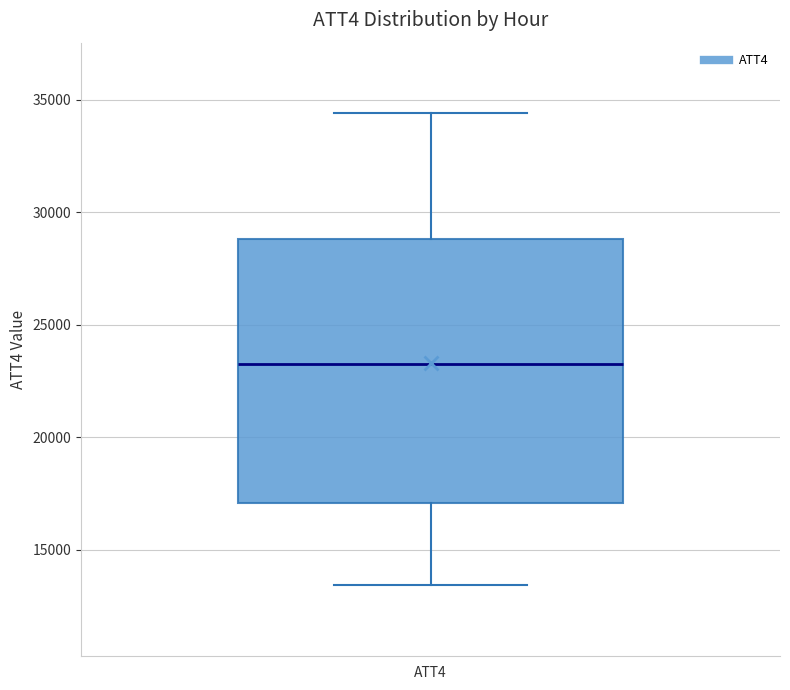

Read this box plot against the y-axis: the position of the median line, the range covered by the box, and the ends of both whiskers. The values are not printed on the chart, so give them approximately, as read against the axis.

median 23500, box 17000 to 29000, whiskers 13500 to 34500